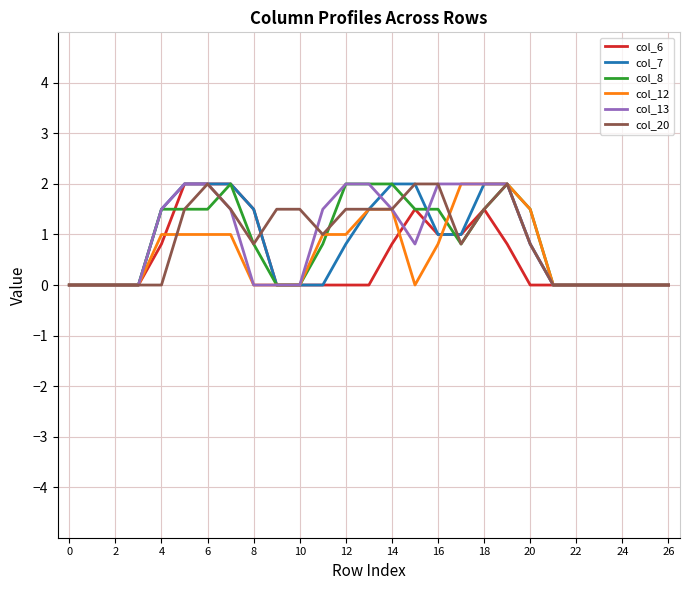

What are all the series names shown in the legend?

col_6, col_7, col_8, col_12, col_13, col_20